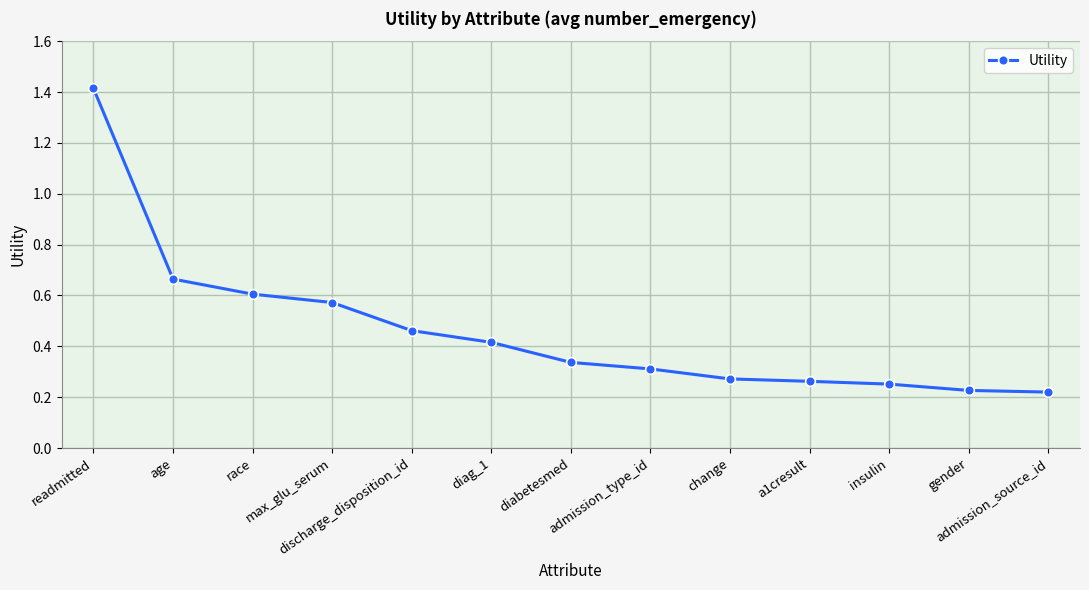

Does the chart display data point markers on the line(s)?

Yes